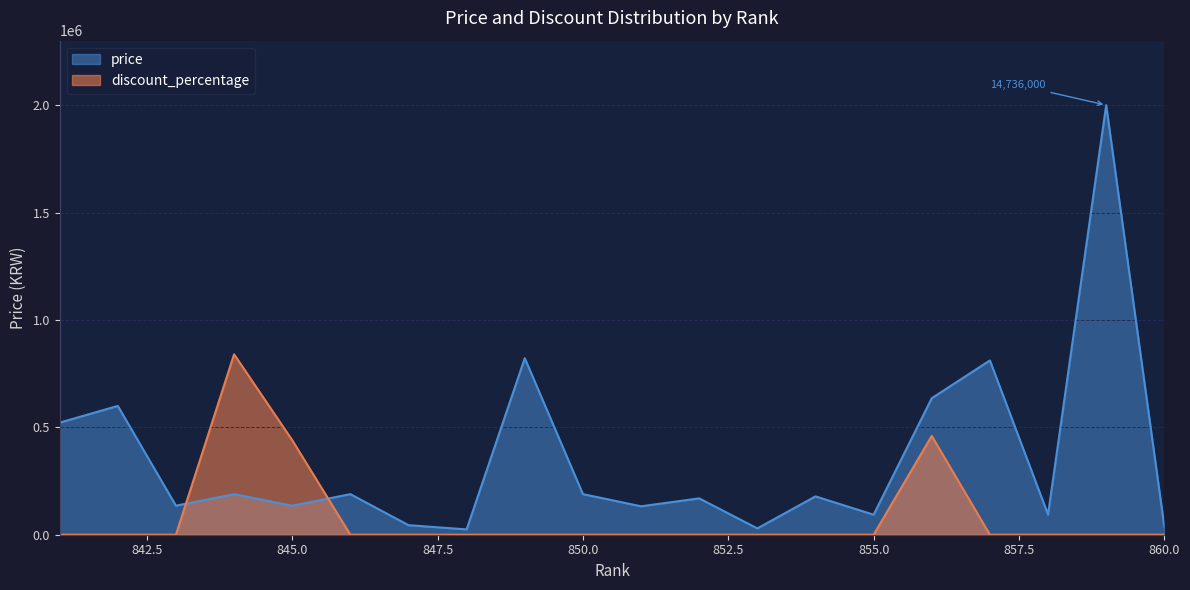

List the series in order of their peak value, highest first.

price, discount_percentage